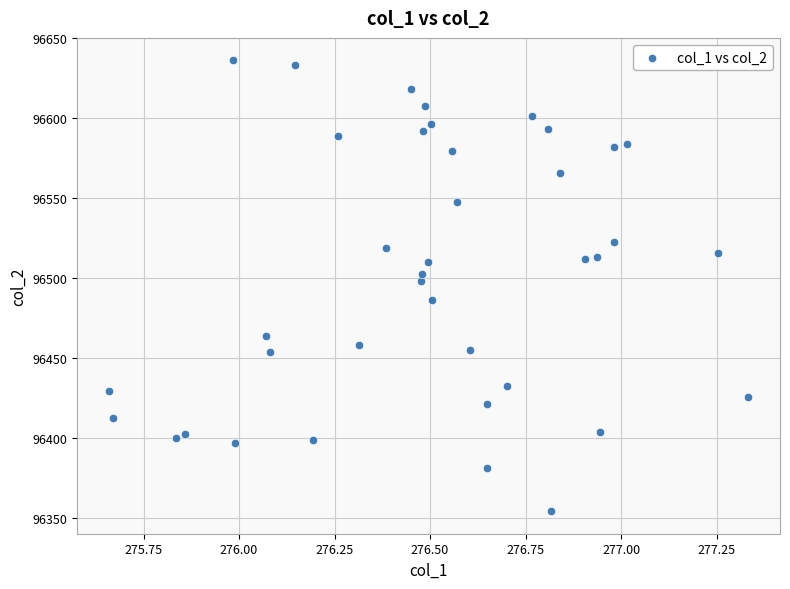

What is the range of Y values (max minus min)?

281.7